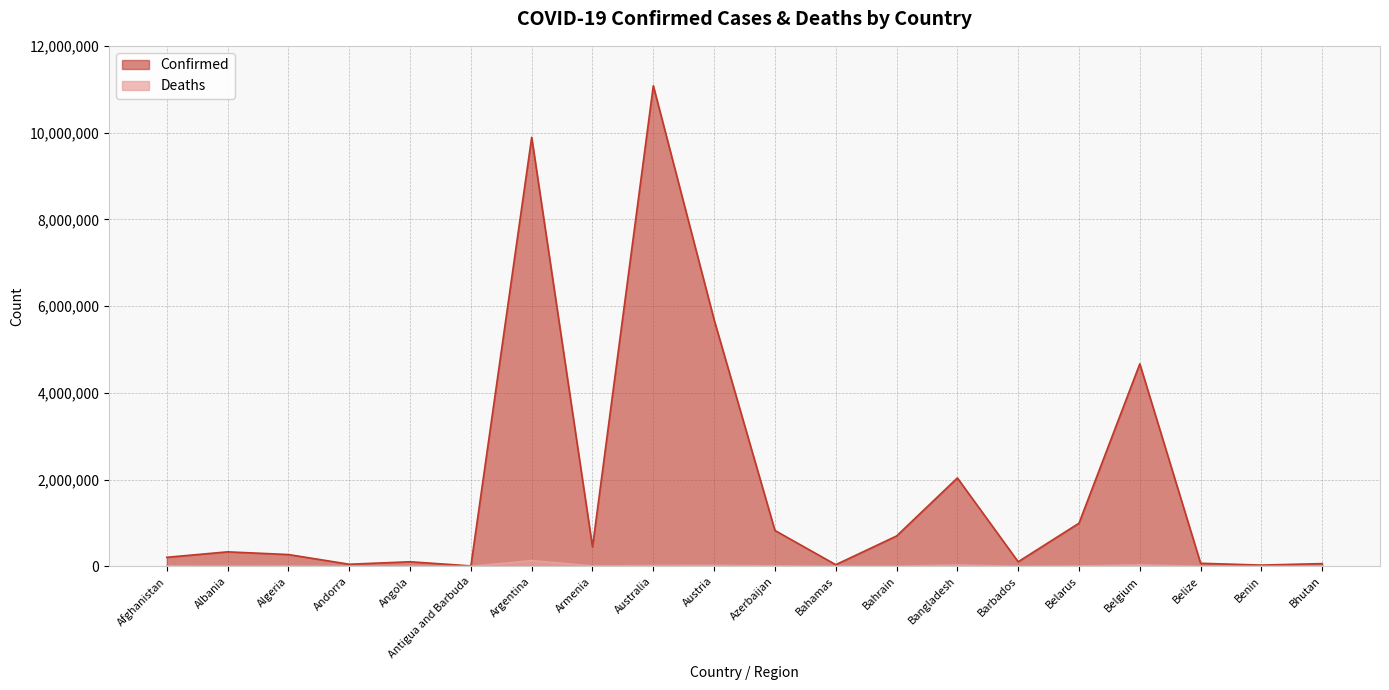

True or false: Confirmed and Deaths intersect in this chart.

False